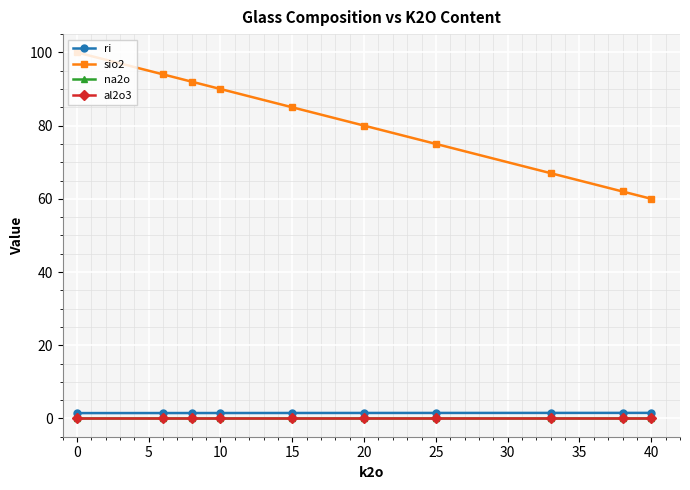

Does the chart have visible grid lines?

Yes